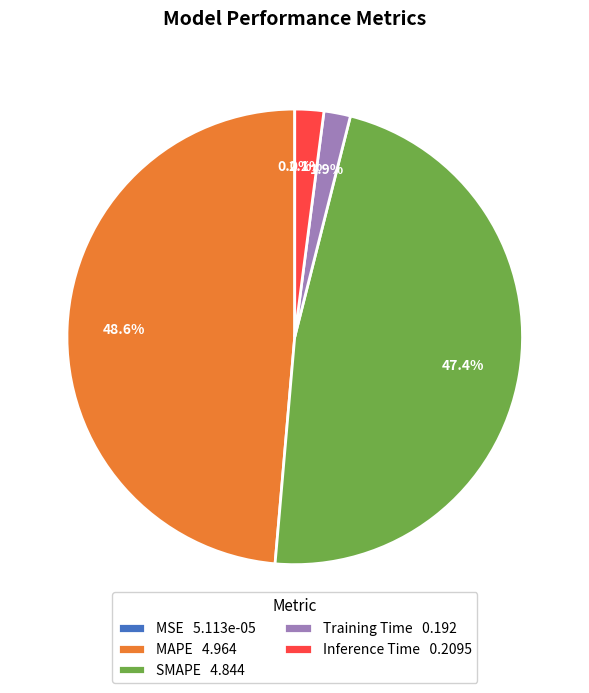

What is the ratio of the value at MAPE 4.964 to the value at SMAPE 4.844?

1.0